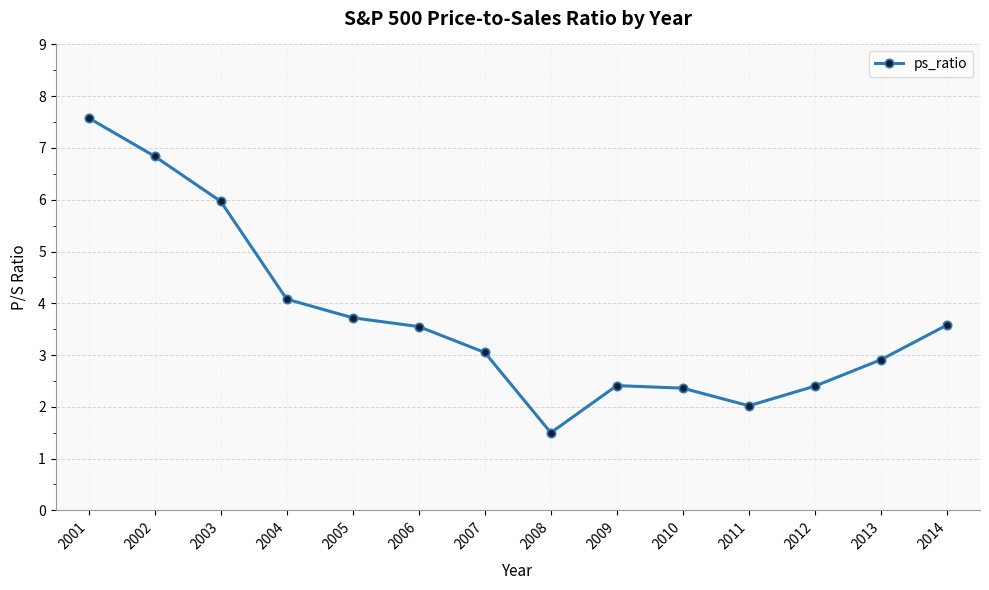

True or false: the data has more than 0 interior local peaks.

True